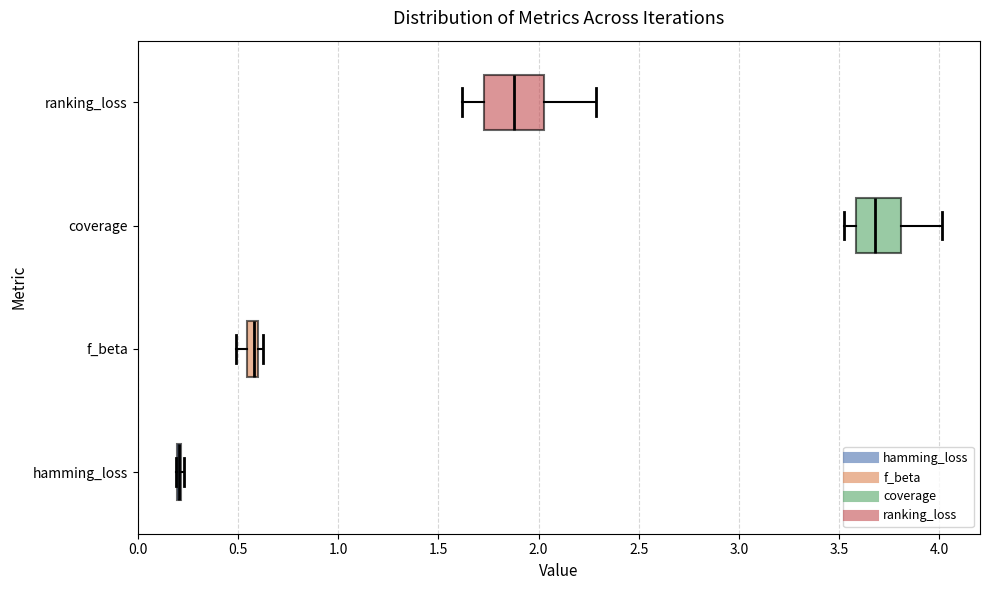

Where is the left edge of the box for f_beta on the x-axis? The values are not printed on the chart, so give them approximately, as read against the axis.

0.55